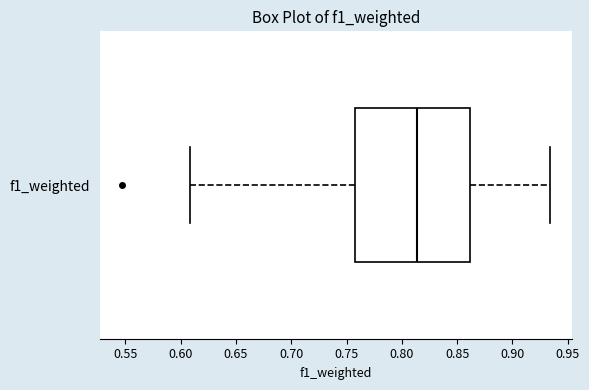

Read this box plot against the x-axis: the position of the median line, the range covered by the box, and the ends of both whiskers. The values are not printed on the chart, so give them approximately, as read against the axis.

median 0.815, box 0.760 to 0.860, whiskers 0.610 to 0.935